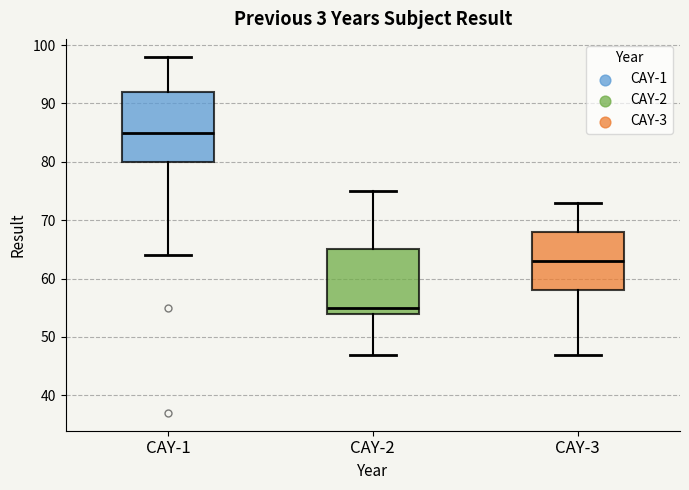

Where is the lower edge of the box for CAY-1 on the y-axis? The values are not printed on the chart, so give them approximately, as read against the axis.

80